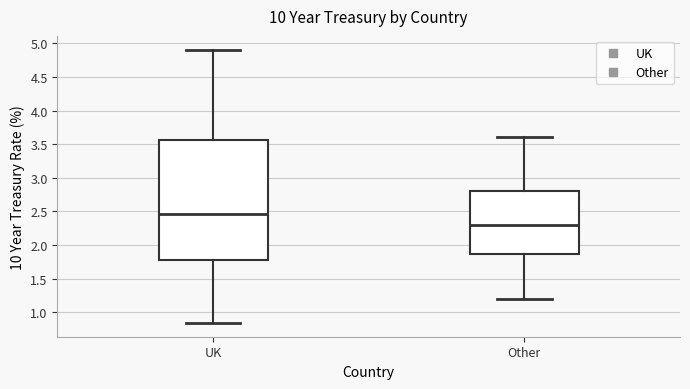

Reading left to right, read every box against the y-axis: the position of its median line, the range the box covers, and the ends of its whiskers. The values are not printed on the chart, so give them approximately, as read against the axis.

UK: median 2.45, box 1.75 to 3.55, whiskers 0.85 to 4.90
Other: median 2.30, box 1.90 to 2.80, whiskers 1.20 to 3.60